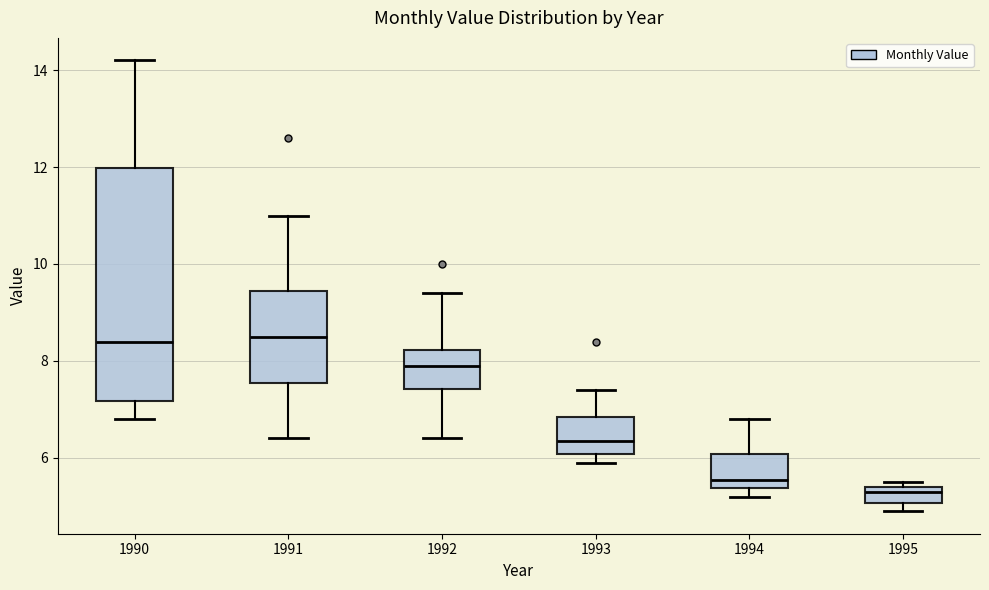

Where is the lower edge of the box at x = 1991 on the y-axis? The values are not printed on the chart, so give them approximately, as read against the axis.

7.6